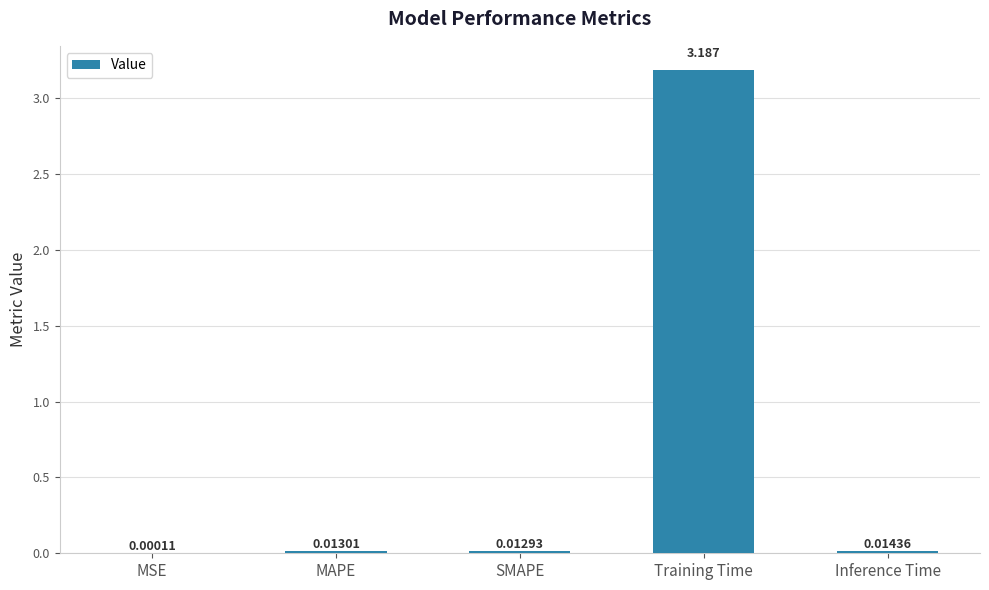

At which label is the value closest to 1?

Inference Time